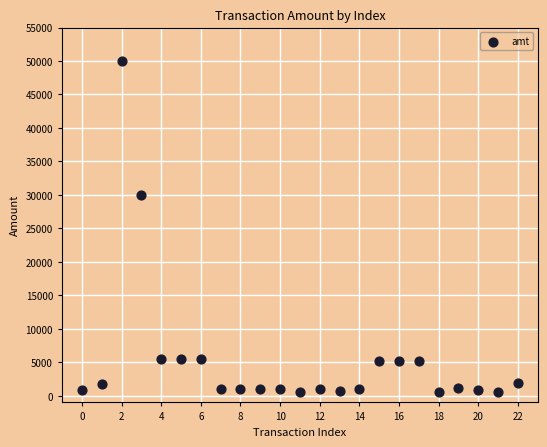

What is the range of Y values (max minus min)?

49501